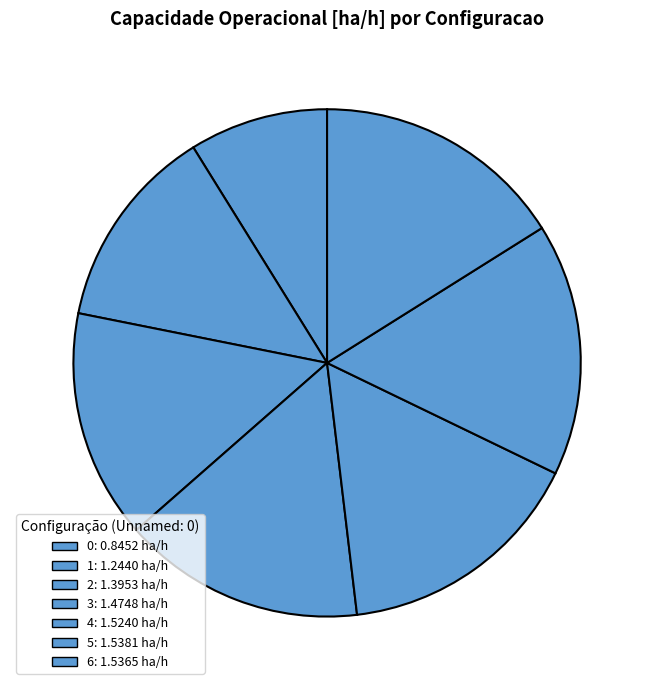

What percentage is NOT represented by 3?

84.6%